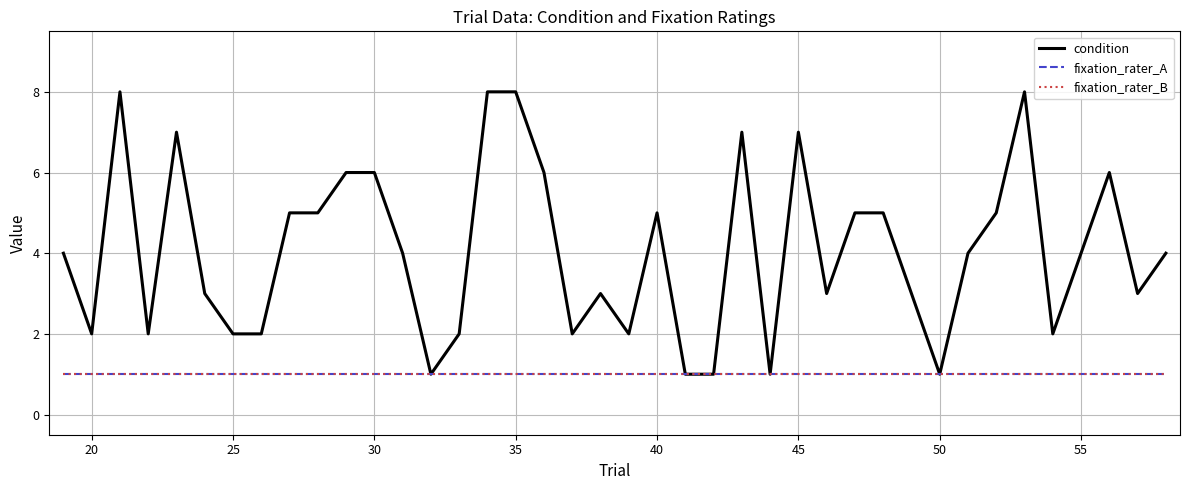

How many values in the condition series are below 4?

18